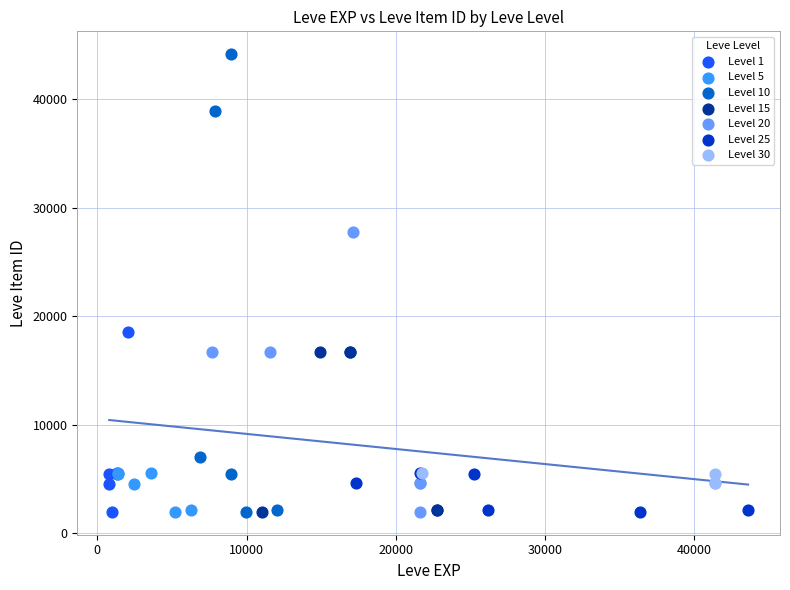

Which series reaches the maximum Y coordinate?

Level 10